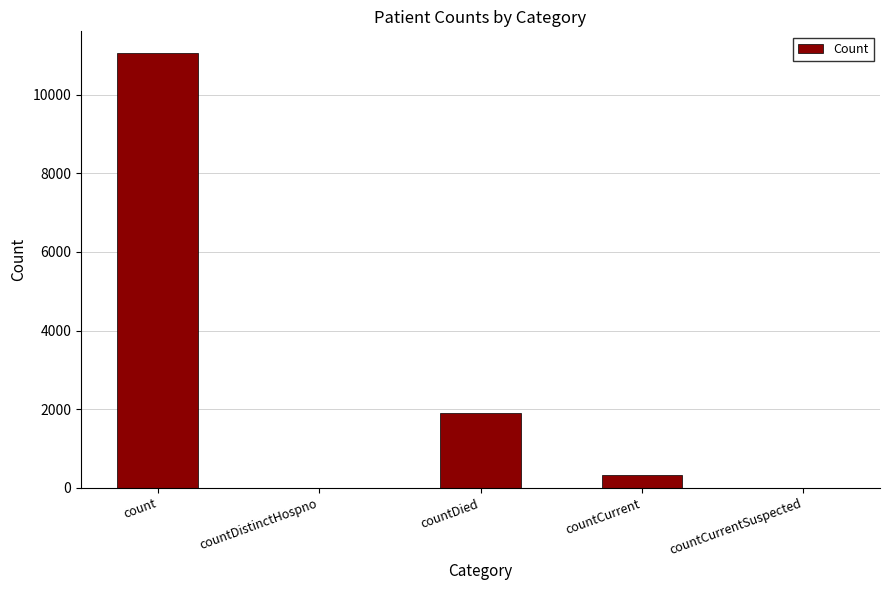

What is the change in value from count to countCurrentSuspected?

-11060